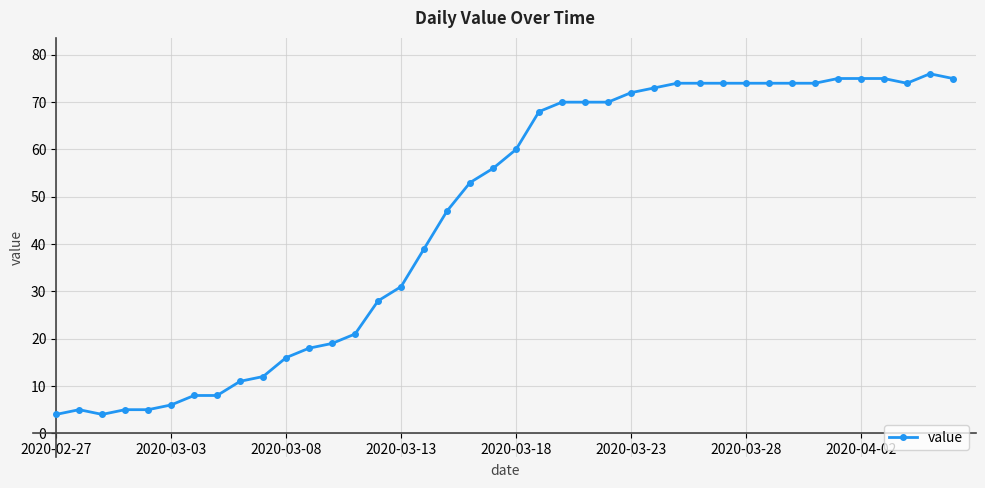

What is the value of the 23rd point from the left?

70